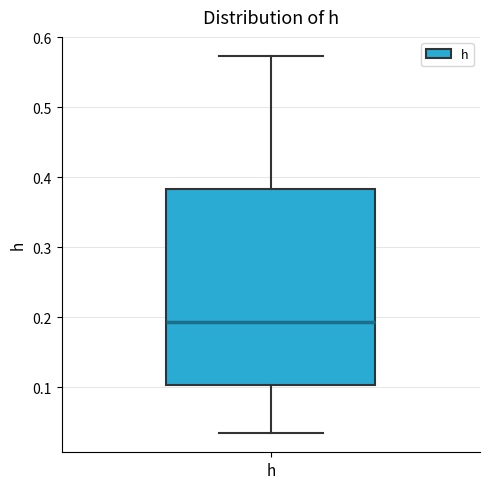

Transcribe this box plot: give where the median line is, the range the box spans, and where the two whiskers end, as read against the y-axis. The values are not printed on the chart, so give them approximately, as read against the axis.

median 0.19, box 0.10 to 0.38, whiskers 0.03 to 0.57